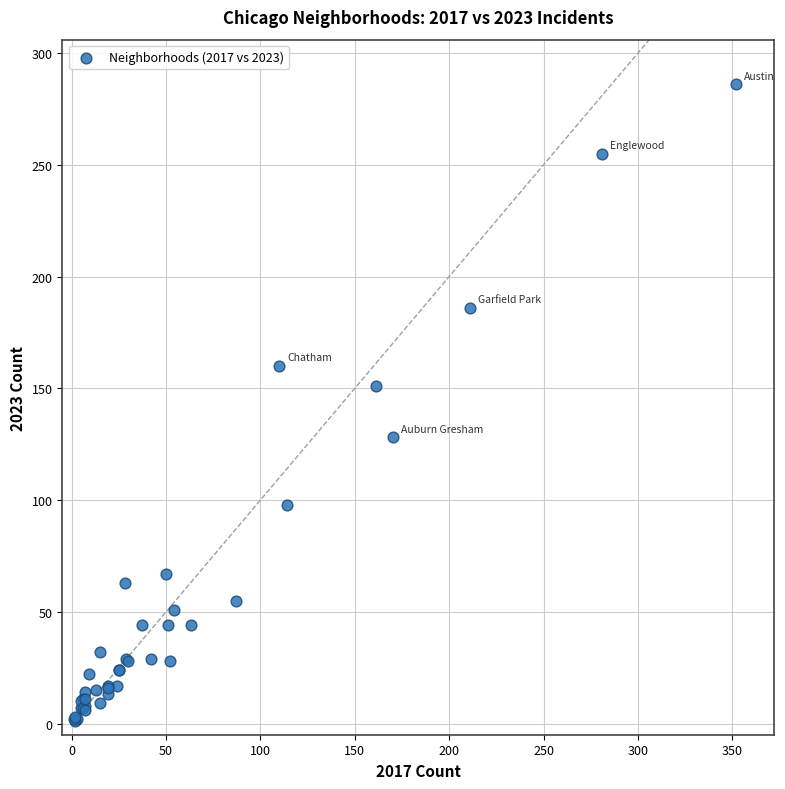

What Y value in the scatter plot is closest to 143?

151